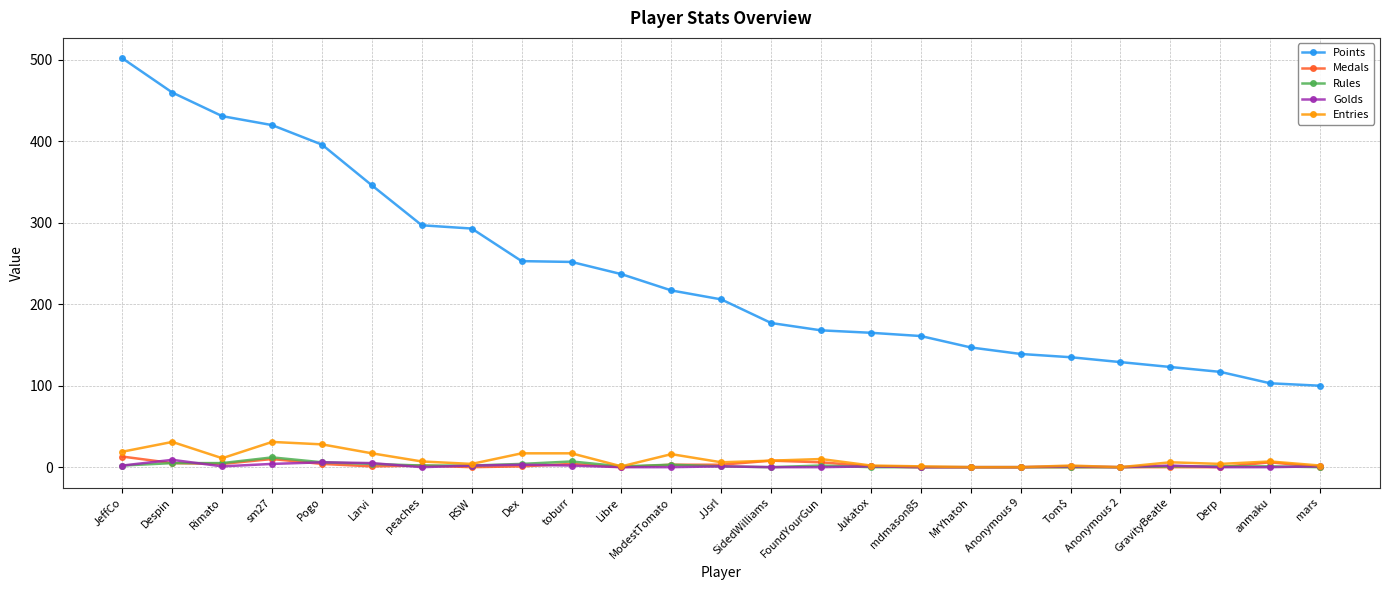

Where does the Entries series first go above 7?

JeffCo